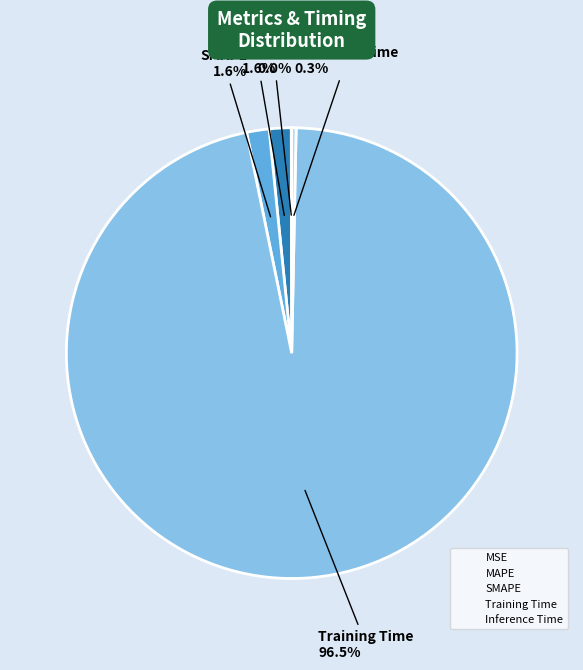

Which slice is the largest?

Training Time